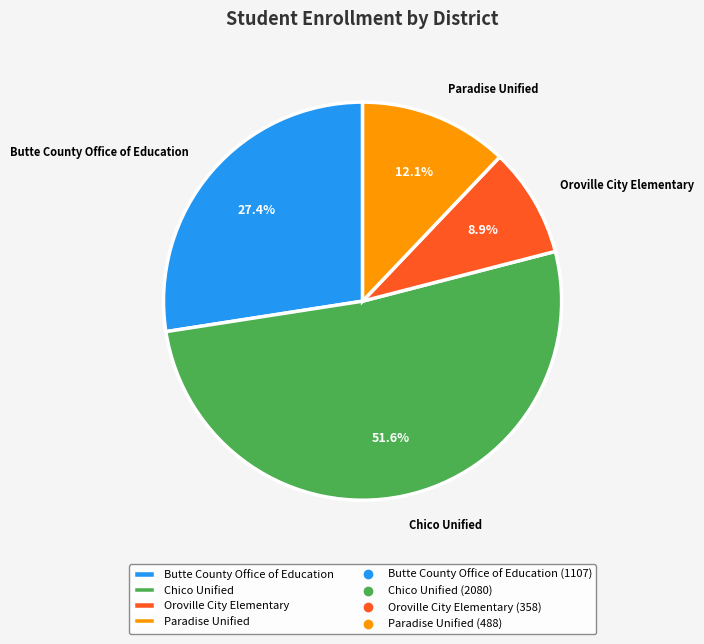

Between Oroville City Elementary and Paradise Unified, which is larger?

Paradise Unified